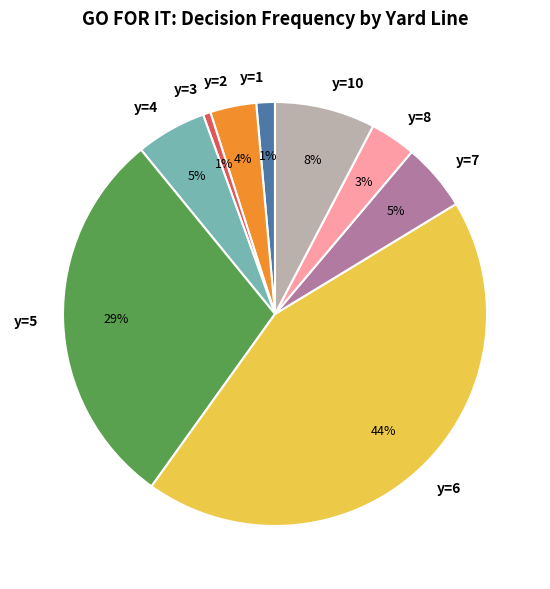

To the nearest percent, what is the difference between the y=10 and y=2 slice percentages?

4%